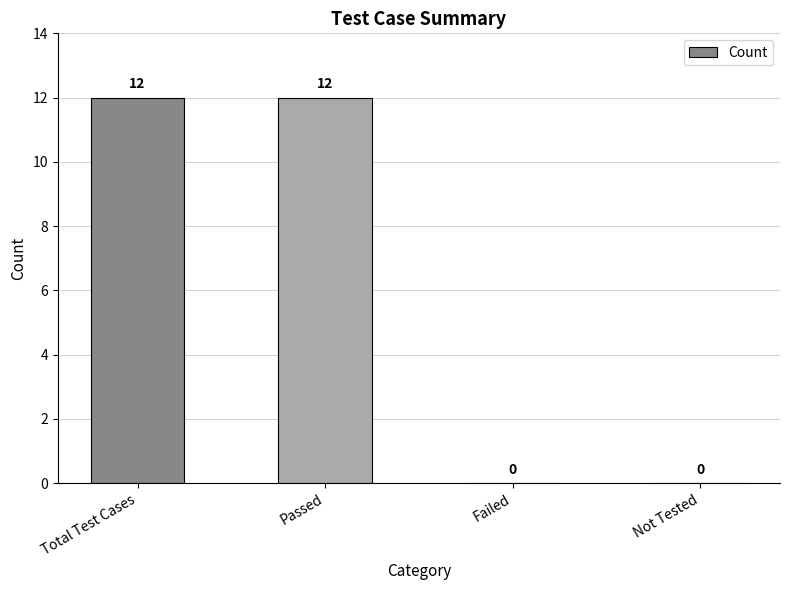

The chart shows a value of 12 at Total Test Cases. True or false?

True